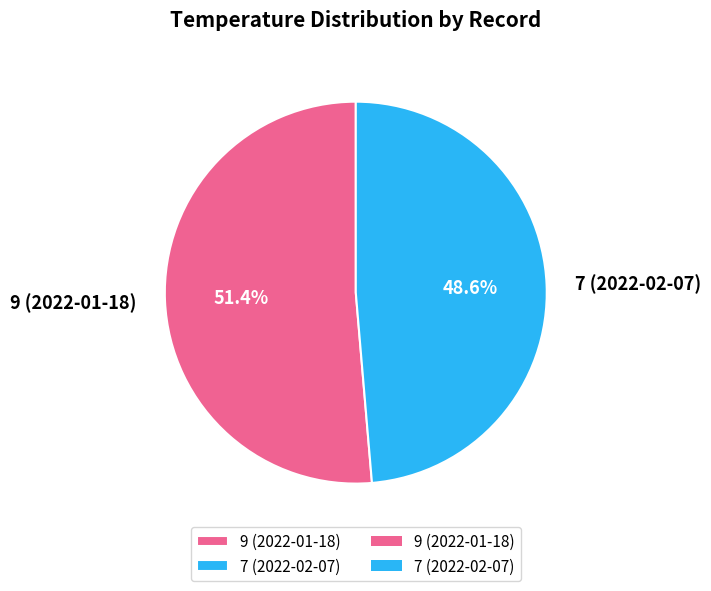

Which has a higher value, 9 (2022-01-18) or 7 (2022-02-07)?

9 (2022-01-18)